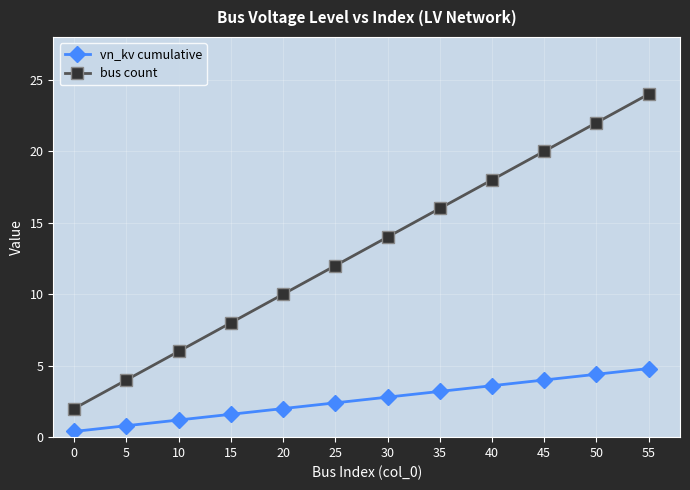

True or false: bus count has more than 2 points higher than both neighbors.

False